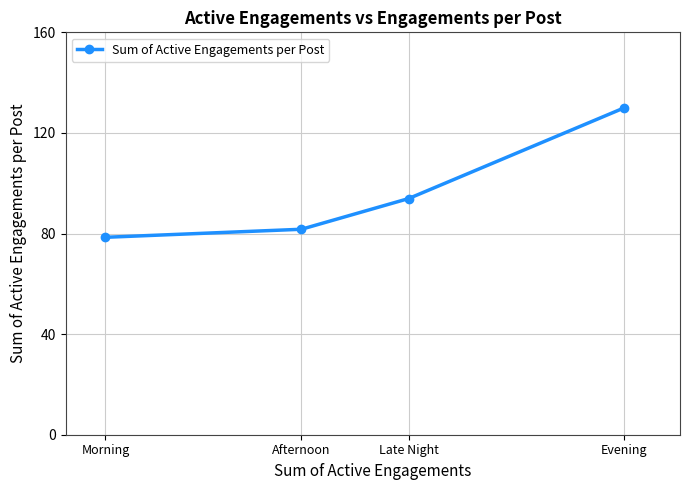

At which label is the value closest to 104?

Late Night